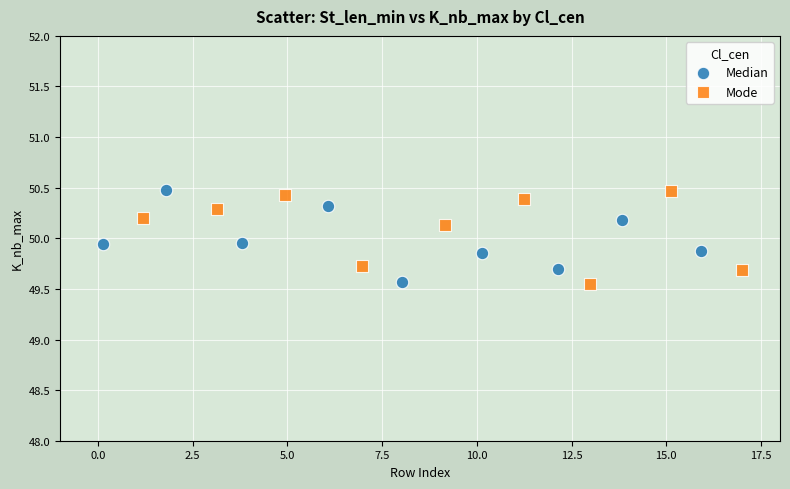

What are all the series names shown in the legend?

Median, Mode